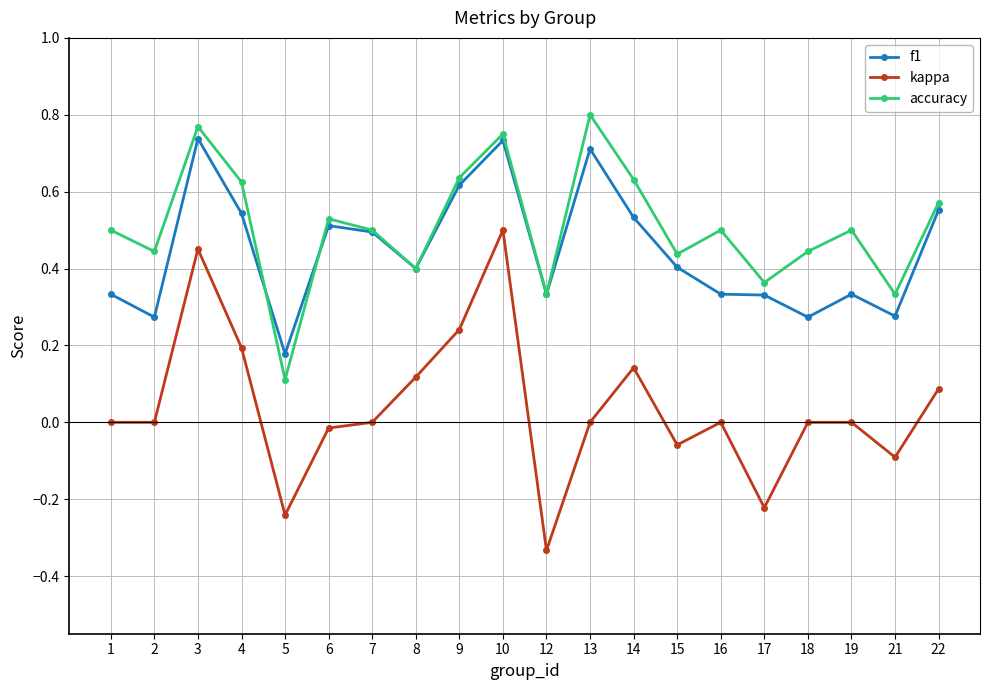

How many categories are shown in the chart?

20